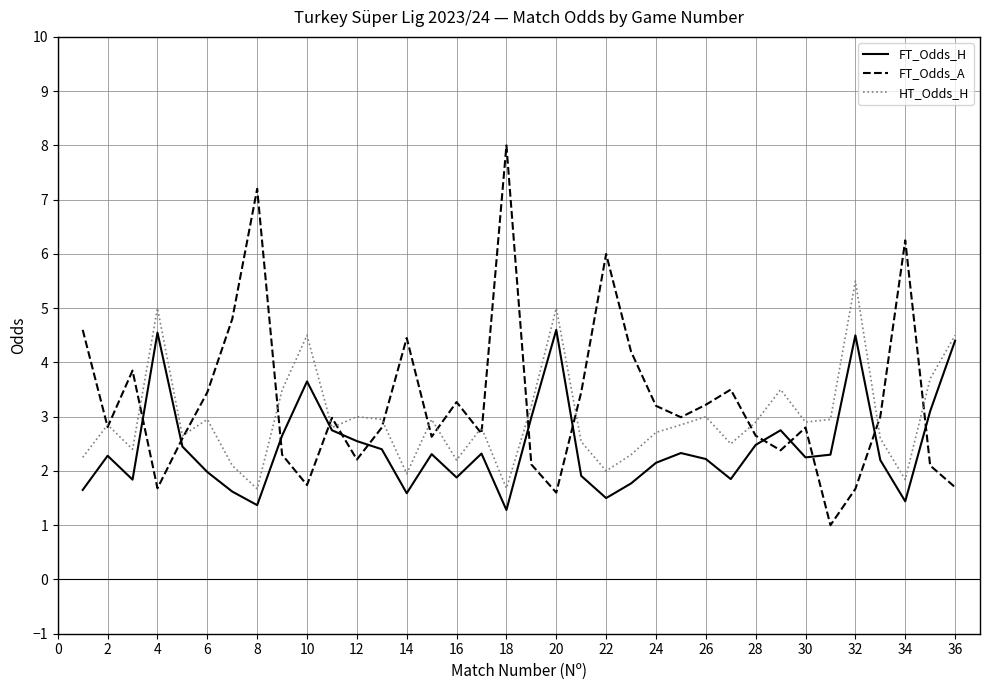

List the series in order of their peak value, lowest first.

FT_Odds_H, HT_Odds_H, FT_Odds_A